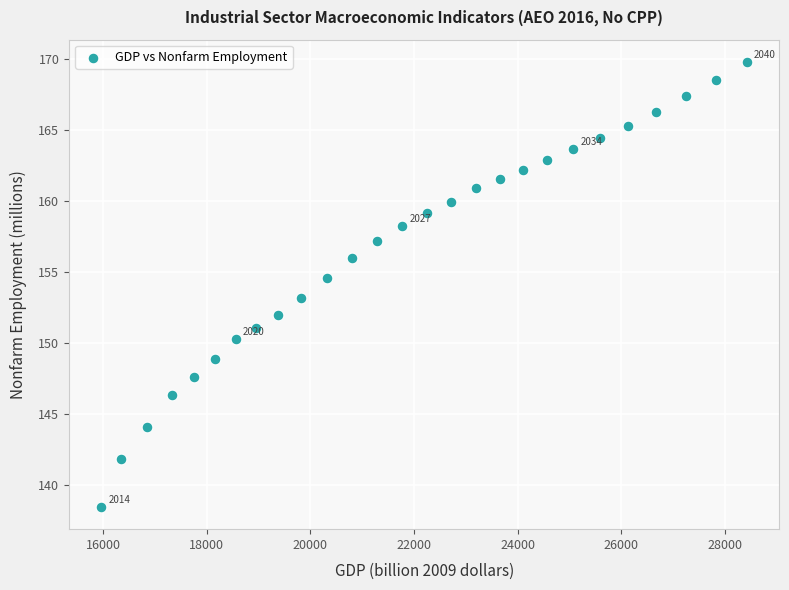

What is the range of Y values (max minus min)?

31.3